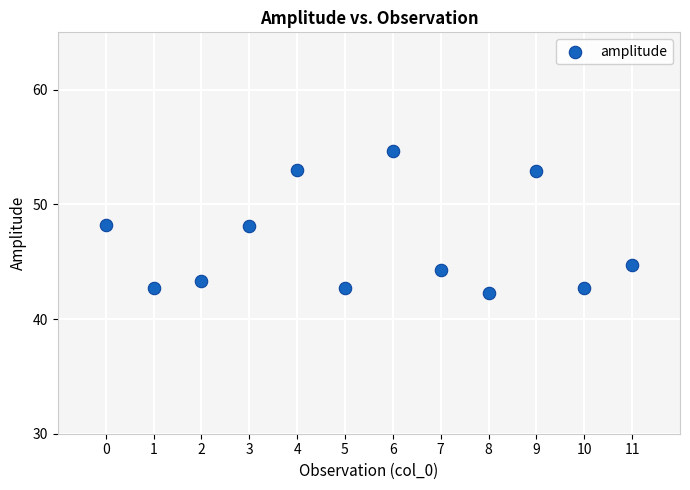

What is the average Y value?

46.6